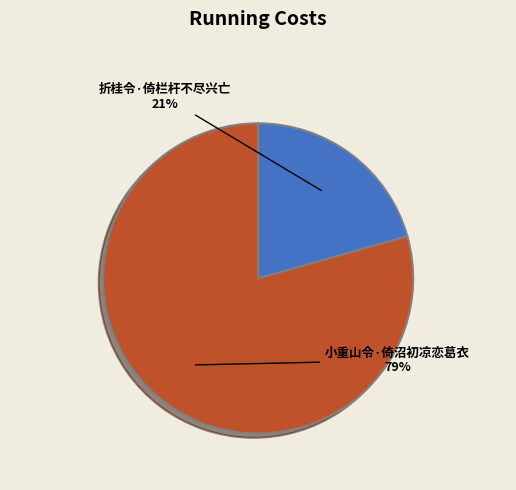

True or false: 折桂令·倚栏杆不尽兴亡 accounts for 21% of the total.

True